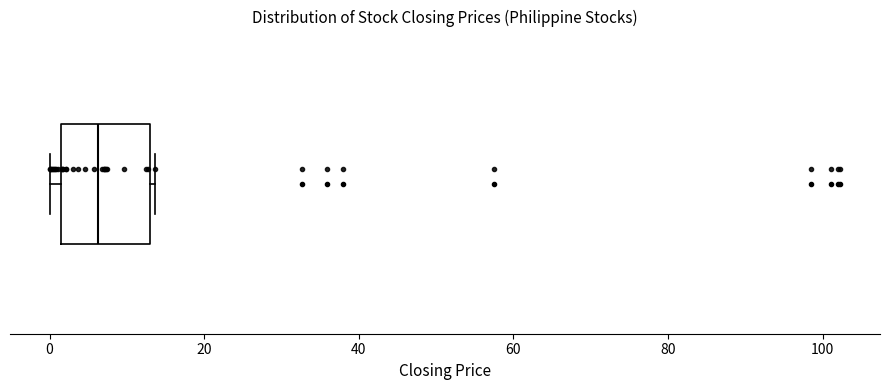

Where does the median line of the box sit on the x-axis? The values are not printed on the chart, so give them approximately, as read against the axis.

6